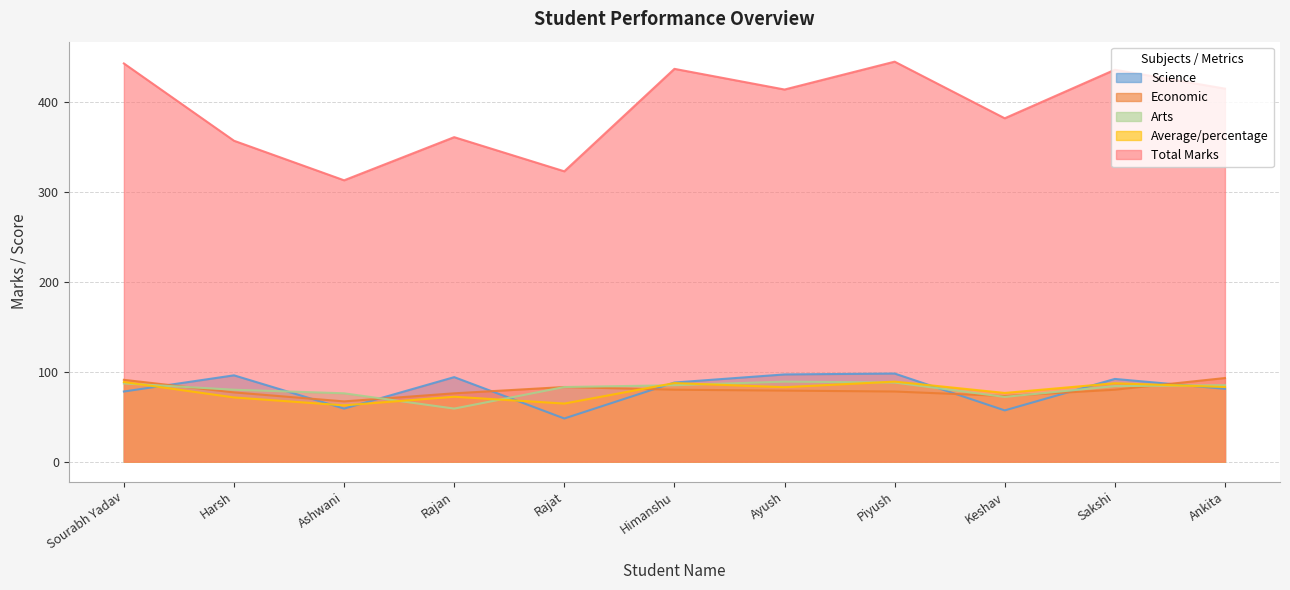

What is the value of the Science point at the 4th from the left?

94.0